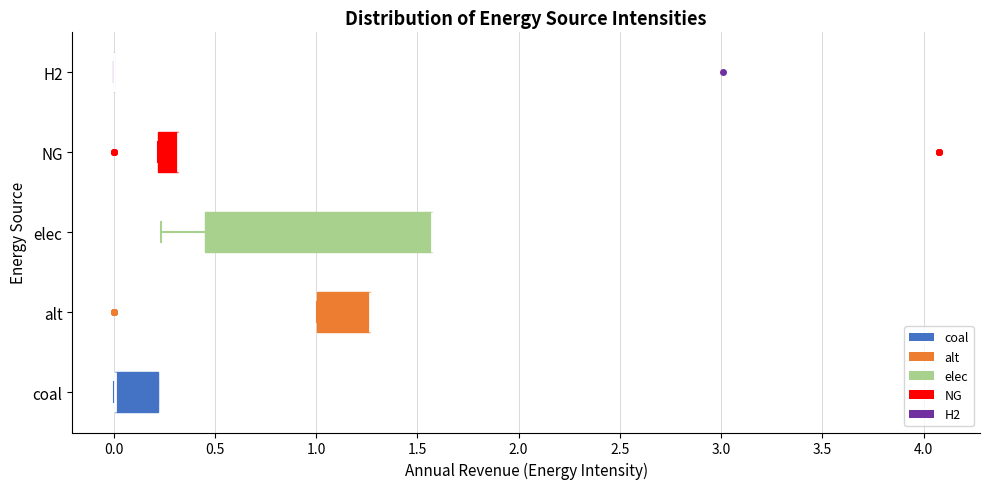

Where does the left whisker of the box for elec end on the x-axis? The values are not printed on the chart, so give them approximately, as read against the axis.

0.25